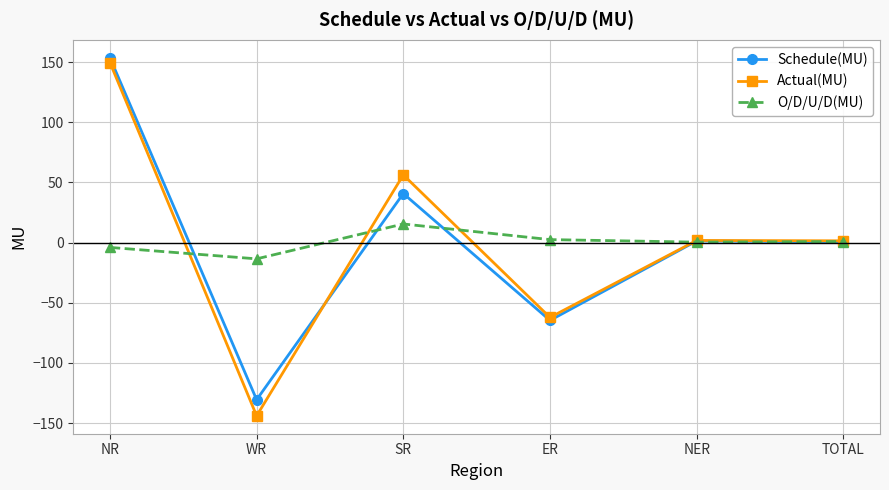

What is the label of the 6th point from the left?

TOTAL